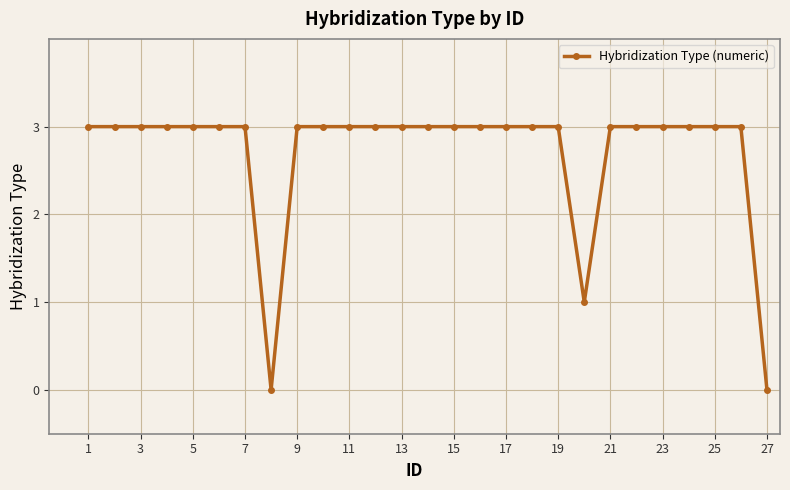

How many categories are shown in the chart?

27